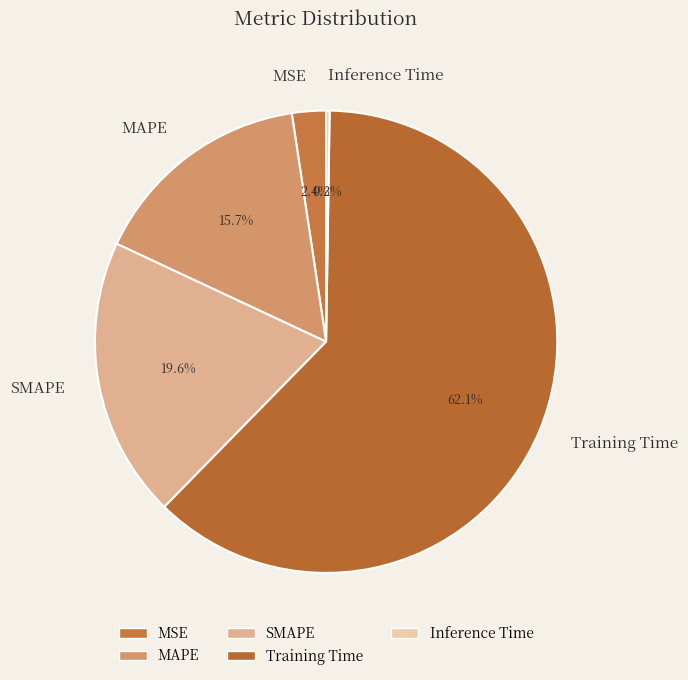

Which slice is the largest?

Training Time